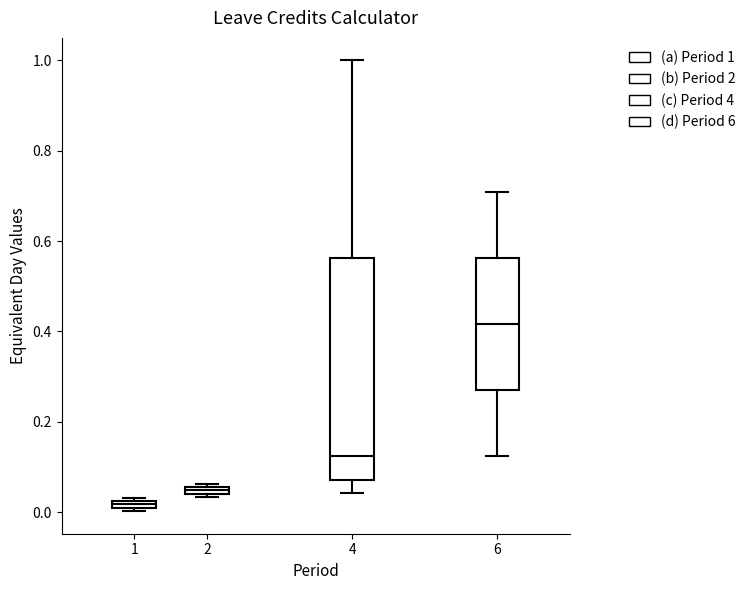

Where is the upper edge of the box at x = 2 on the y-axis? The values are not printed on the chart, so give them approximately, as read against the axis.

0.06